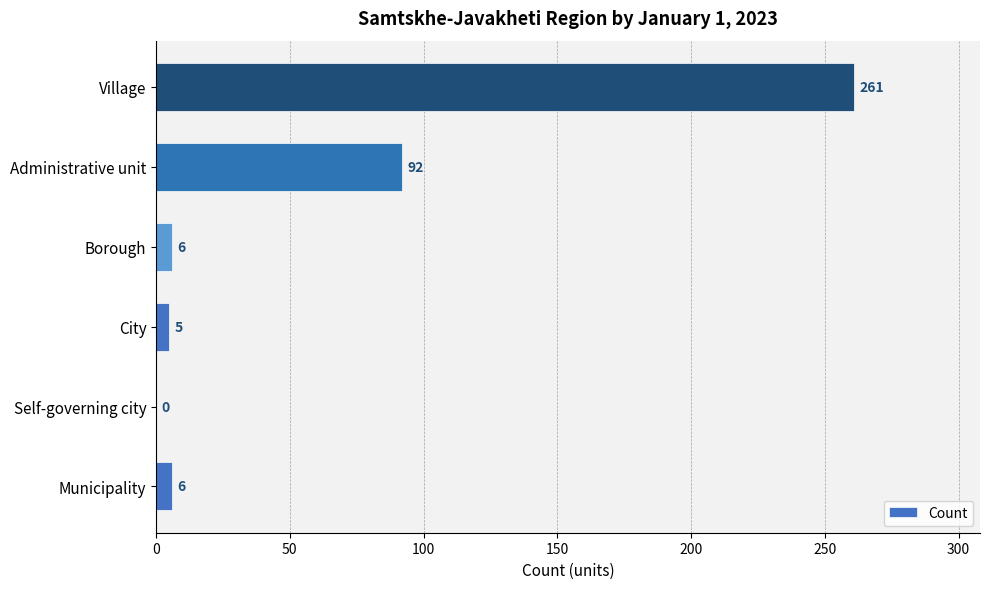

At which label is the value closest to 130?

Administrative unit